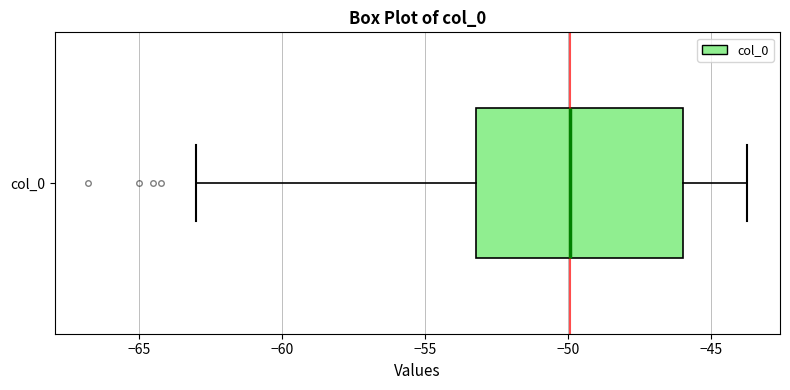

Read this box plot against the x-axis: the position of the median line, the range covered by the box, and the ends of both whiskers. The values are not printed on the chart, so give them approximately, as read against the axis.

median -50.0, box -53.0 to -46.0, whiskers -63.0 to -43.5